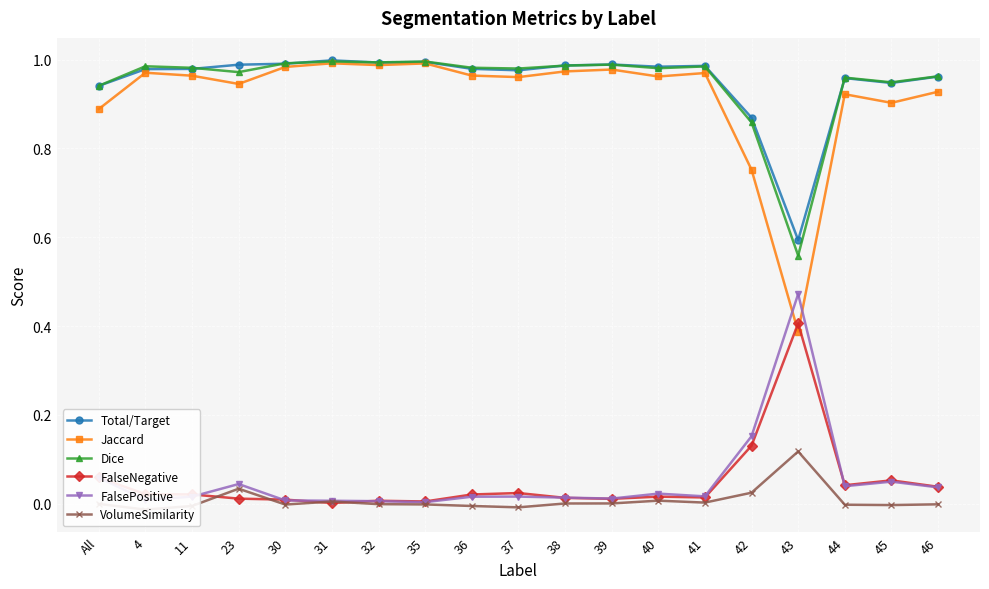

The value of Jaccard at 44 is 1.3. True or false?

False